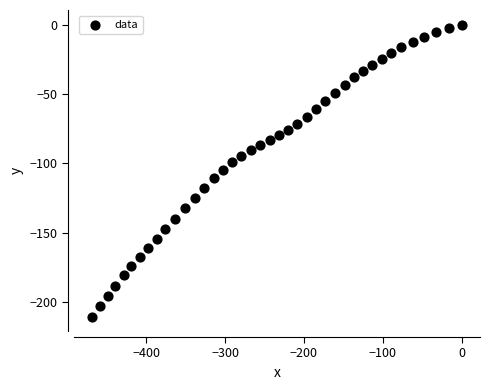

What is the range of Y values (max minus min)?

210.8